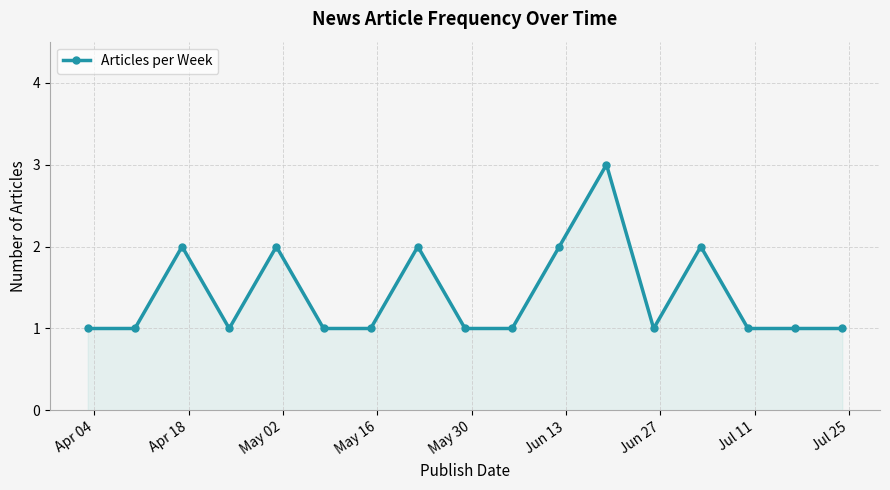

Reading left to right, what are all the values shown in this chart?

1	1	2	1	2	1	1	2	1	1	2	3	1	2	1	1	1